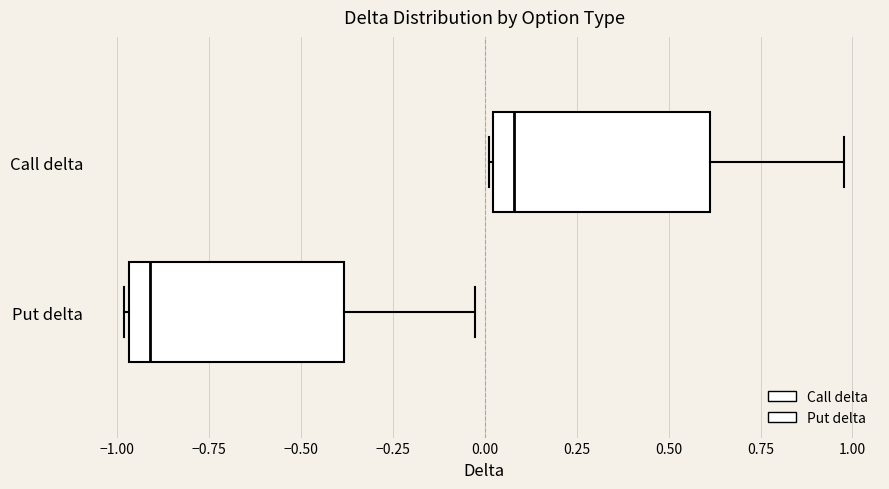

Reading bottom to top, read every box against the x-axis: the position of its median line, the range the box covers, and the ends of its whiskers. The values are not printed on the chart, so give them approximately, as read against the axis.

Put delta: median -0.90, box -0.95 to -0.40, whiskers -1.00 to -0.05
Call delta: median 0.10, box 0.00 to 0.60, whiskers 0.00 to 1.00